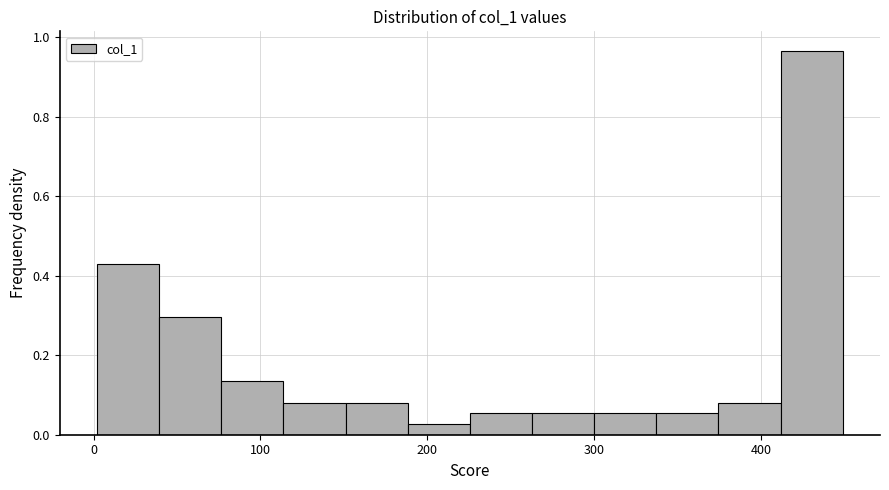

Read against the x-axis, roughly where is the centre of the tallest bar?

430